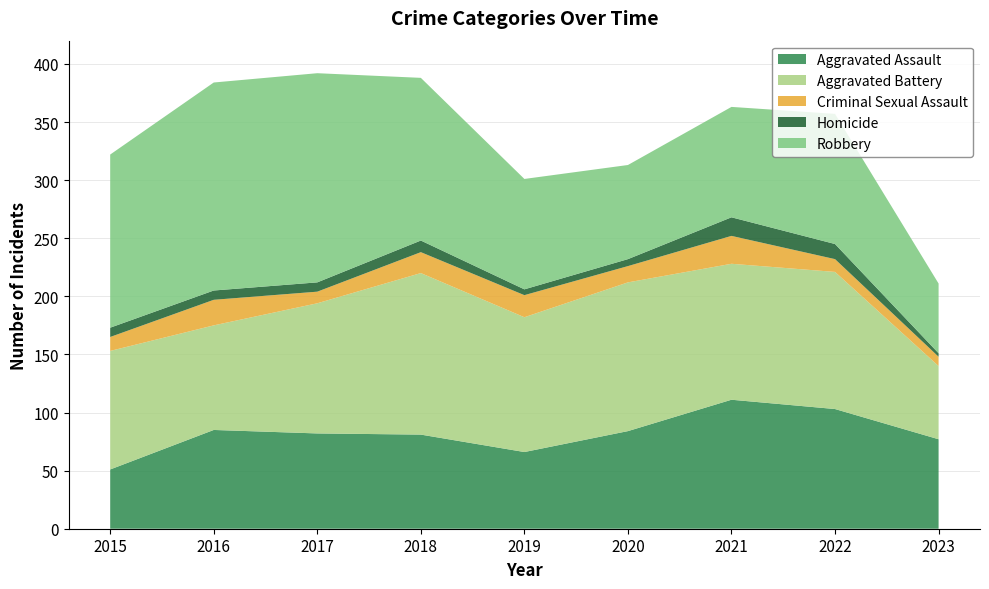

Reading left to right, list all the values displayed in this chart.

Aggravated Assault: 2015=51	2016=85	2017=82	2018=81	2019=66	2020=84	2021=111	2022=103	2023=77
Aggravated Battery: 2015=102	2016=90	2017=112	2018=139	2019=116	2020=128	2021=117	2022=118	2023=63
Criminal Sexual Assault: 2015=12	2016=22	2017=10	2018=18	2019=19	2020=14	2021=24	2022=11	2023=8
Homicide: 2015=8	2016=8	2017=8	2018=10	2019=5	2020=6	2021=16	2022=13	2023=3
Robbery: 2015=149	2016=179	2017=180	2018=140	2019=95	2020=81	2021=95	2022=112	2023=60